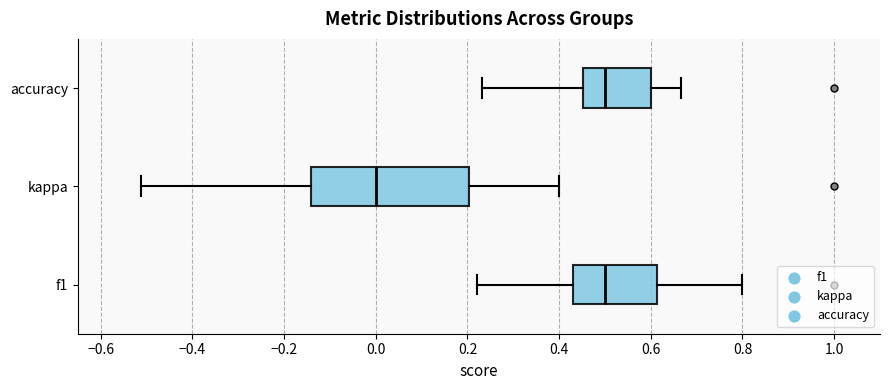

Comparing the boxes themselves (not the whiskers), which one is the widest?

kappa